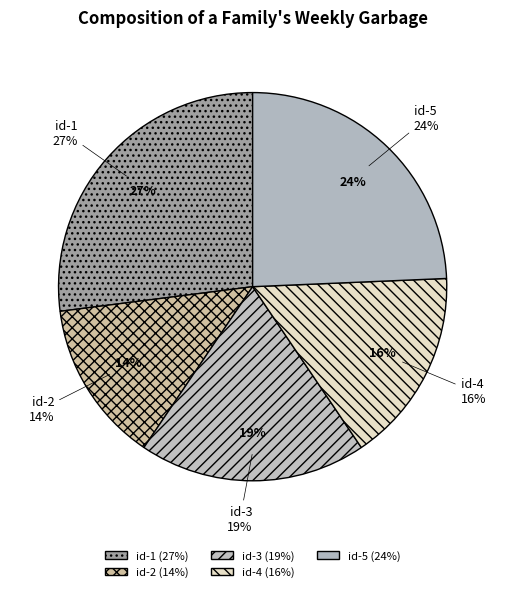

What percentage is the id-1 slice, to the nearest percent?

27%